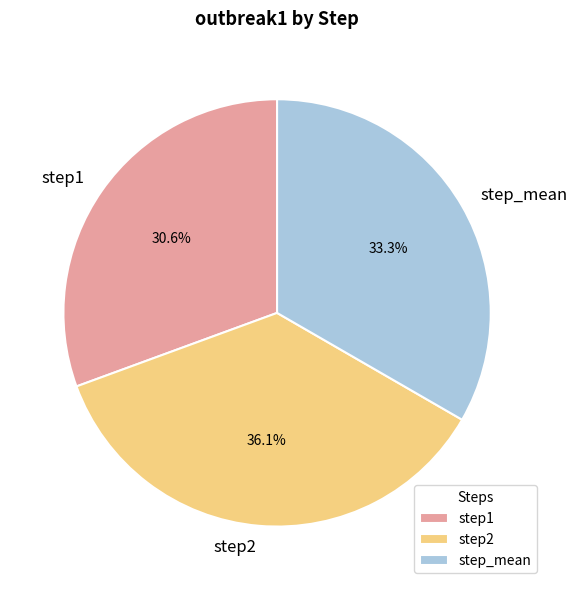

What is the smallest slice in the pie chart?

step1